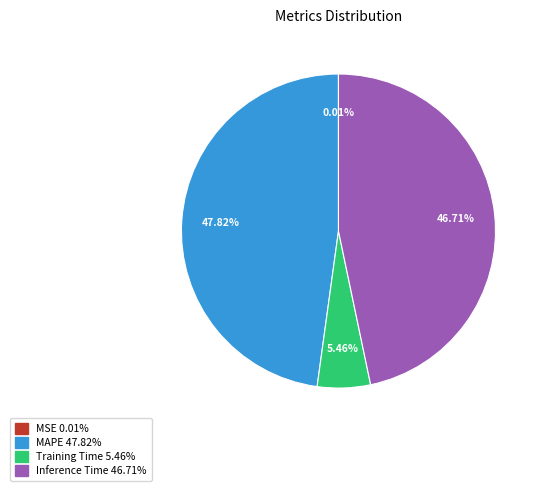

Does any single category account for the majority?

No